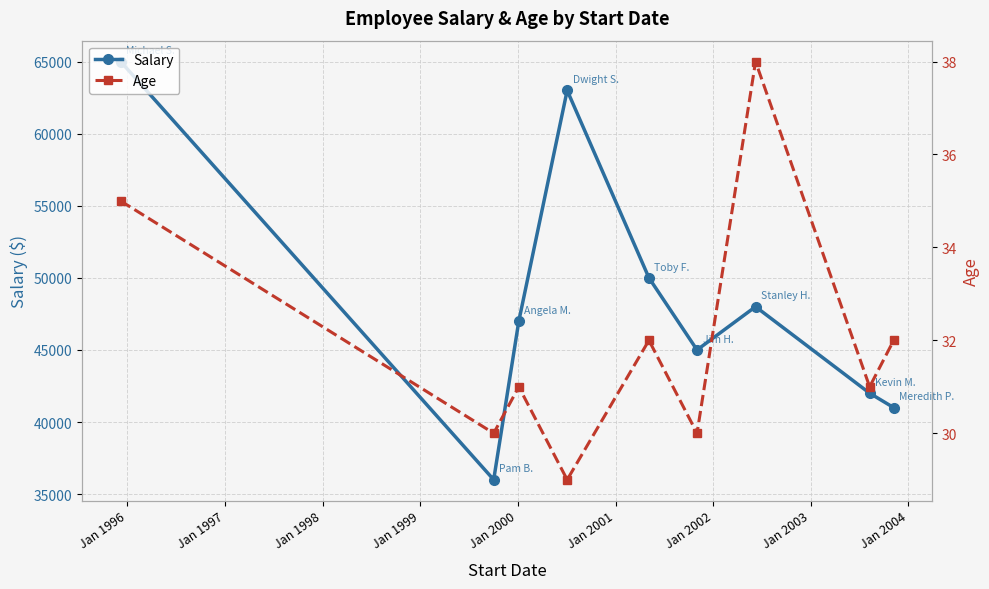

In Salary, how many points are higher than both neighbors (excluding endpoints)?

2